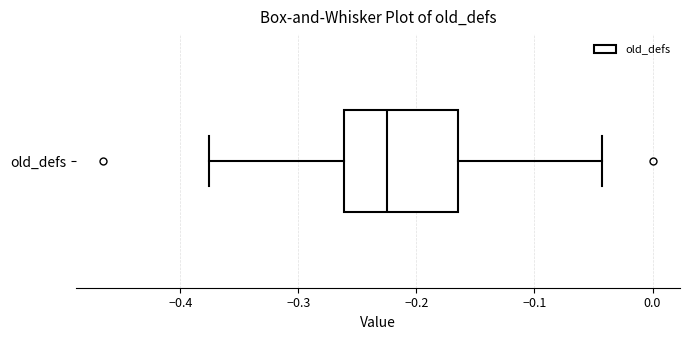

Where does the median line of the box for old_defs sit on the x-axis? The values are not printed on the chart, so give them approximately, as read against the axis.

-0.22